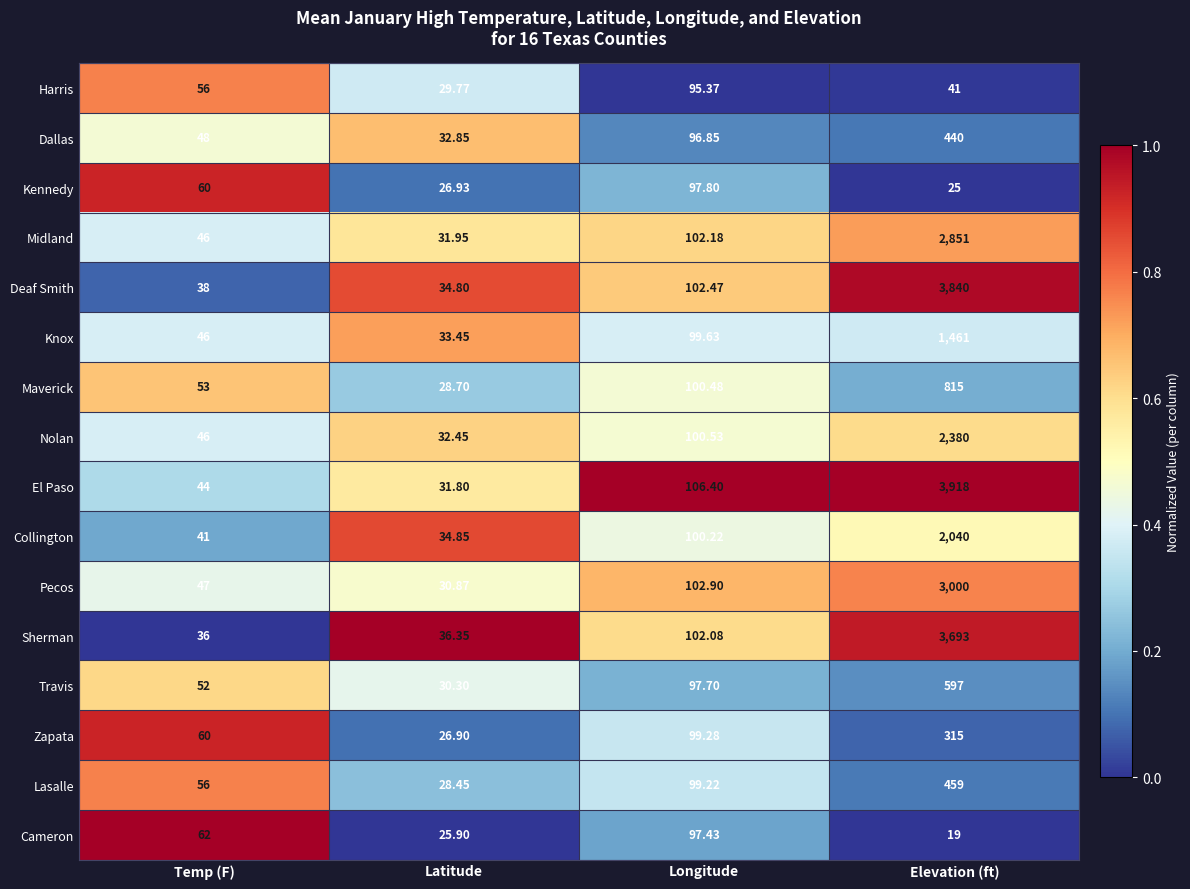

How many series are shown in this chart?

16